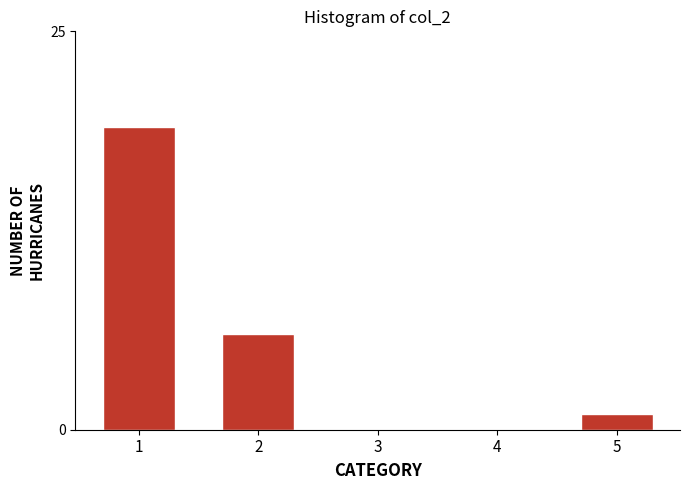

Reading left to right, extract all data points from this chart.

1=19	2=6	3=0	4=0	5=1